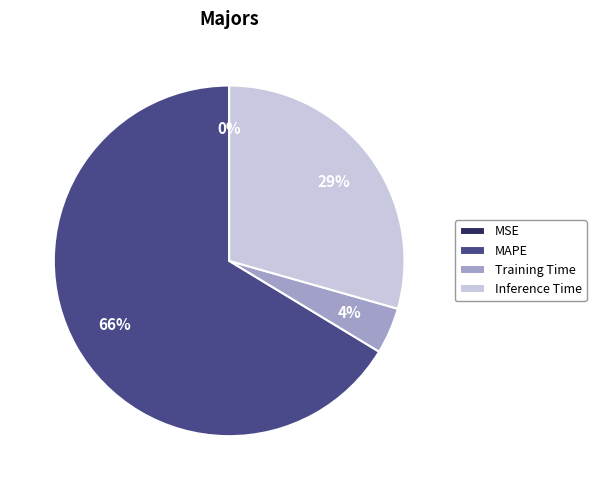

Is it true that MAPE is 66% of the pie?

True